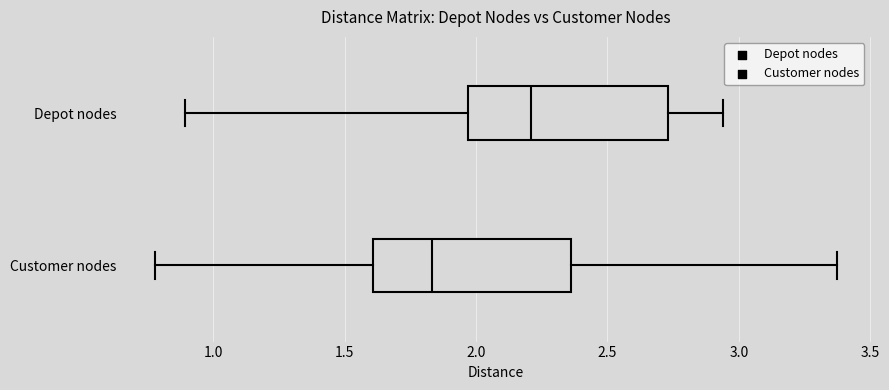

Reading bottom to top, transcribe this box plot: for each box, give where its median line is, the range the box spans, and where its two whiskers end, as read against the x-axis. The values are not printed on the chart, so give them approximately, as read against the axis.

Customer nodes: median 1.85, box 1.60 to 2.35, whiskers 0.80 to 3.35
Depot nodes: median 2.20, box 1.95 to 2.75, whiskers 0.90 to 2.95